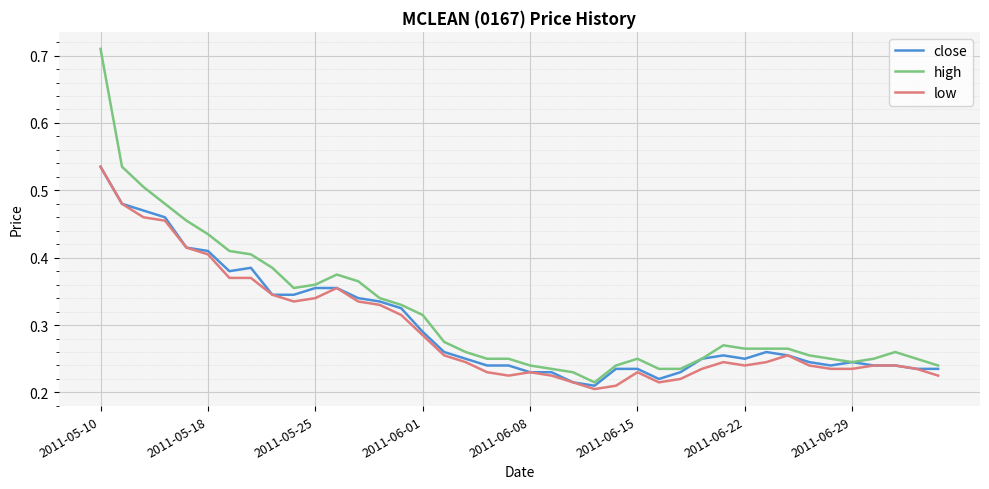

Which series has the widest spread of values?

high